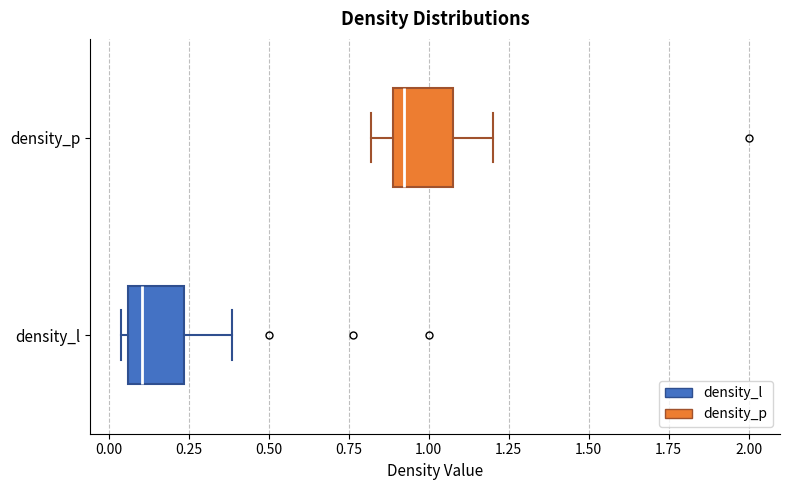

Which box has the furthest to the left median line?

density_l